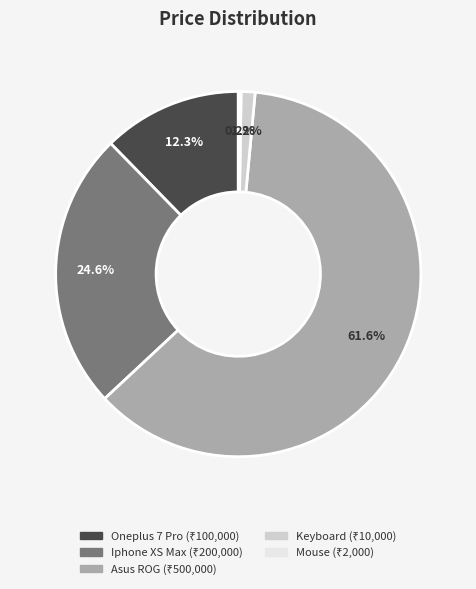

What portion of the pie excludes Oneplus 7 Pro?

87.7%